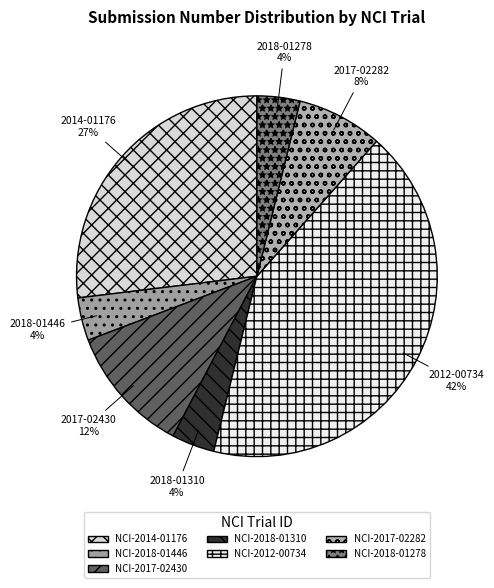

What is the largest slice in the pie chart?

NCI-2012-00734